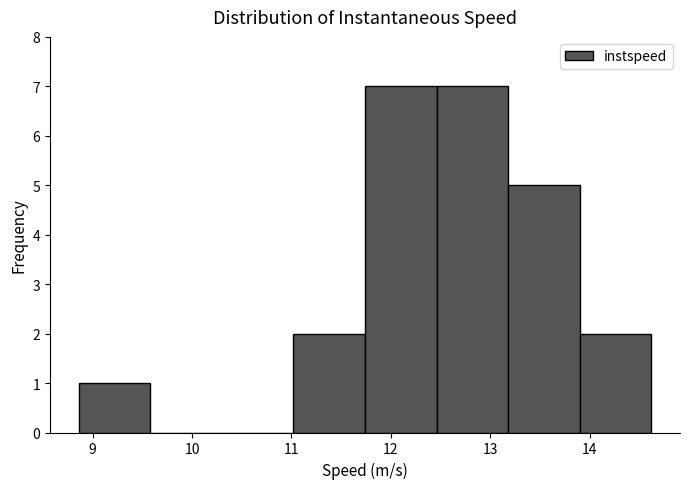

Reading left to right, list every bar in this chart as the range it spans on the x-axis followed by its height. Neither the bar edges nor the heights are printed on the chart, so give them approximately, as read against the axes.

8.9 to 9.6: 1
9.6 to 10.3: 0
10.3 to 11.0: 0
11.0 to 11.7: 2
11.7 to 12.5: 7
12.5 to 13.2: 7
13.2 to 13.9: 5
13.9 to 14.6: 2